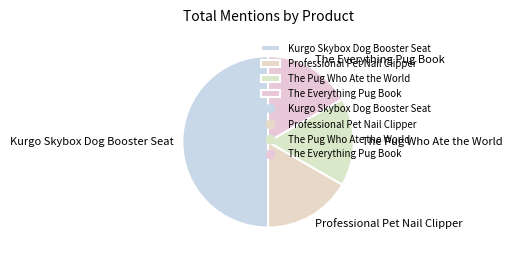

Which has a higher value, Professional Pet Nail Clipper or Kurgo Skybox Dog Booster Seat?

Kurgo Skybox Dog Booster Seat